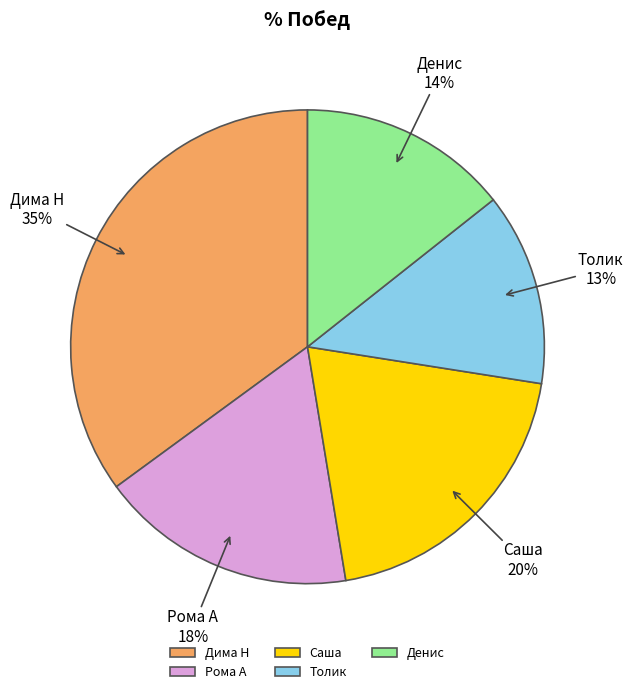

To the nearest percent, what is the difference between the Денис and Дима Н slice percentages?

21%